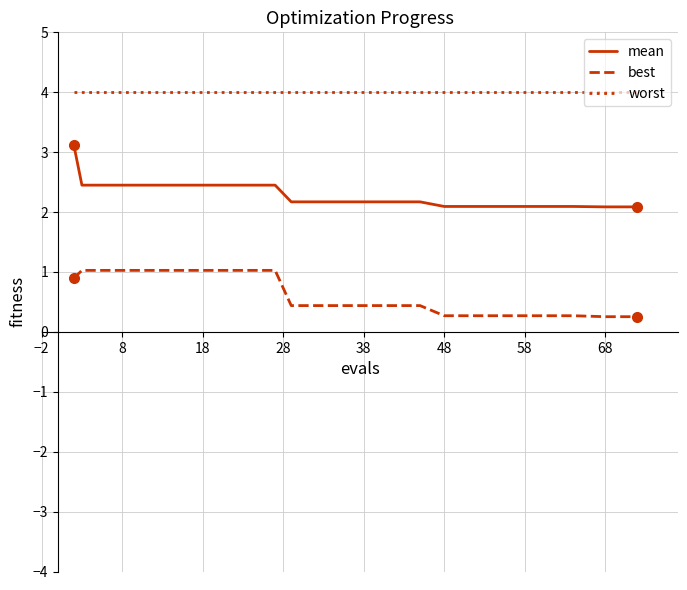

Which series has the largest total across all categories?

worst